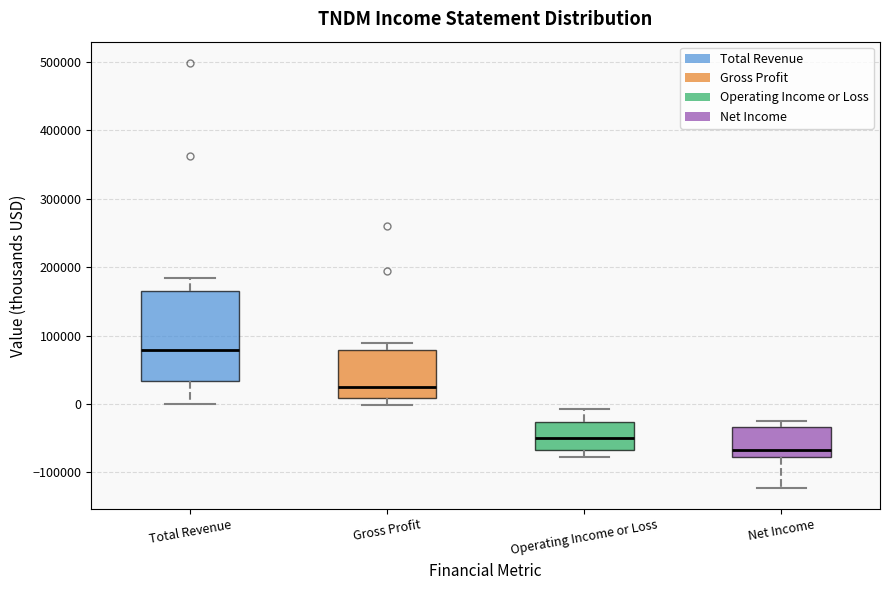

Reading left to right, transcribe this box plot: for each box, give where its median line is, the range the box spans, and where its two whiskers end, as read against the y-axis. The values are not printed on the chart, so give them approximately, as read against the axis.

Total Revenue: median 80000, box 30000 to 160000, whiskers 0 to 180000
Gross Profit: median 30000, box 10000 to 80000, whiskers 0 to 90000
Operating Income or Loss: median -50000, box -70000 to -30000, whiskers -80000 to -10000
Net Income: median -70000, box -80000 to -30000, whiskers -120000 to -20000